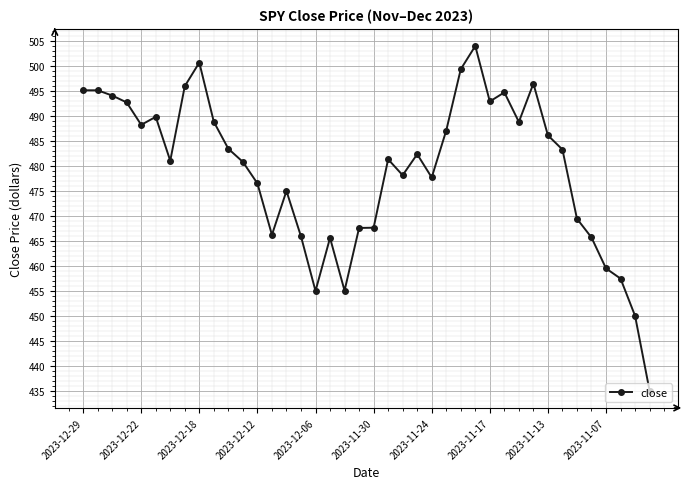

What is the minimum value shown in the chart?

435.1